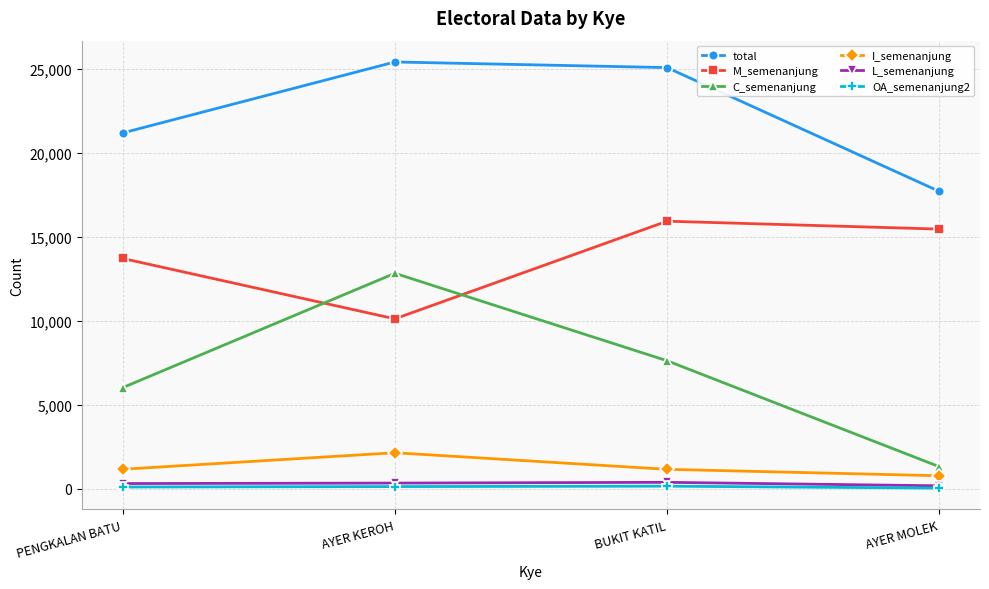

What is the total value across all series at BUKIT KATIL?

50291